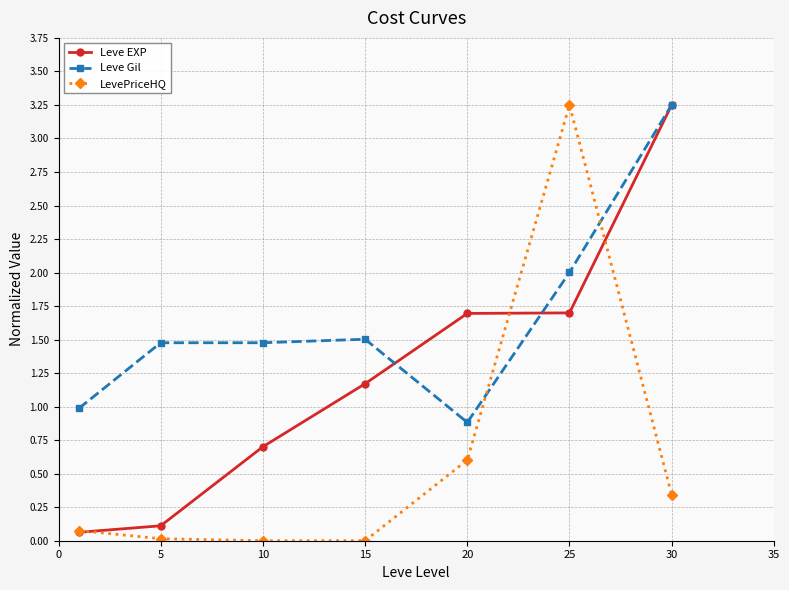

Which series has the largest total across all categories?

Leve Gil